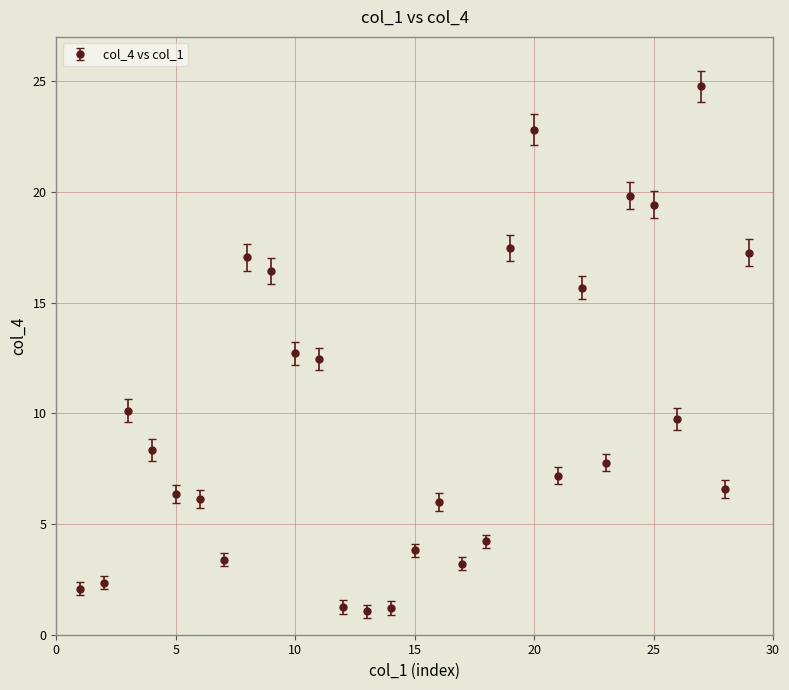

What is the minimum value shown in the chart?

1.1